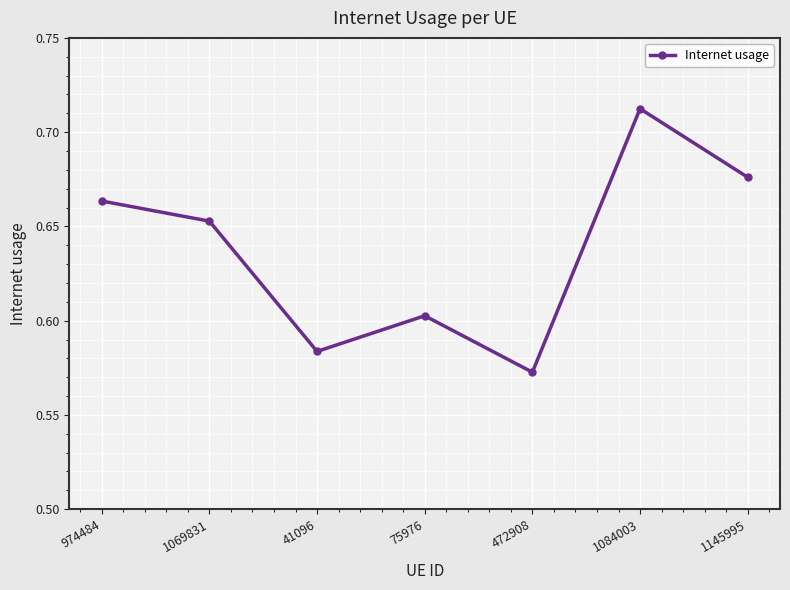

How many lines are shown in the chart?

1